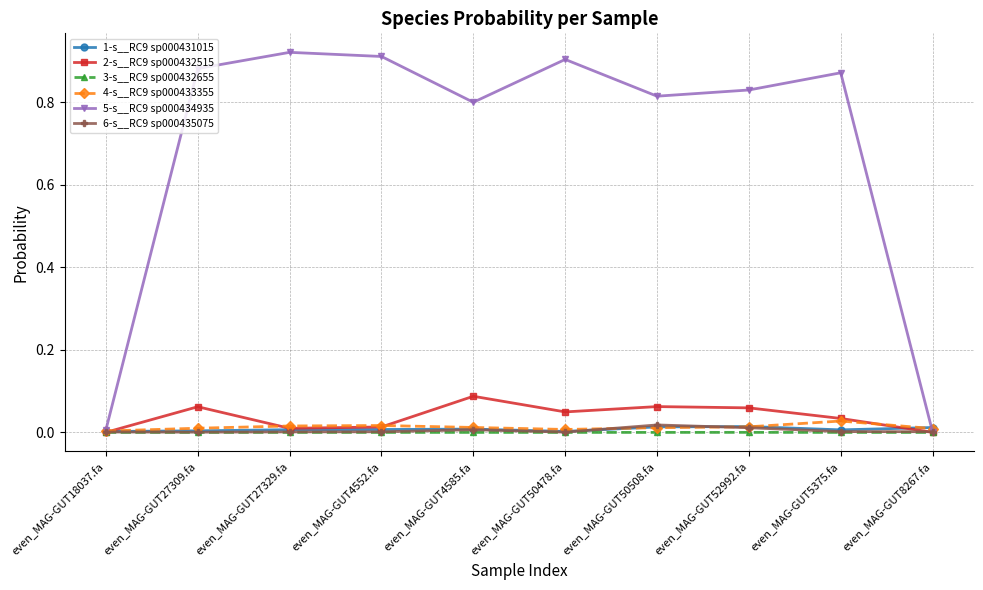

What position from the left is even_MAG-GUT52992.fa?

8